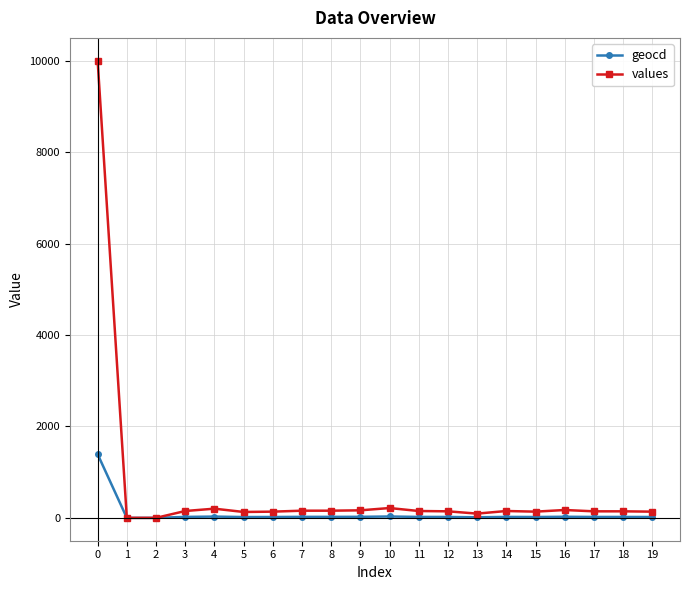

True or false: values has more than 1 points higher than both neighbors.

True